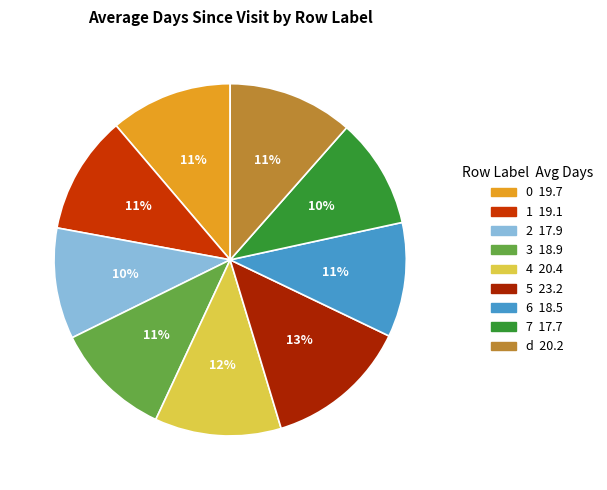

What percentage is the 5 slice, to the nearest percent?

13%